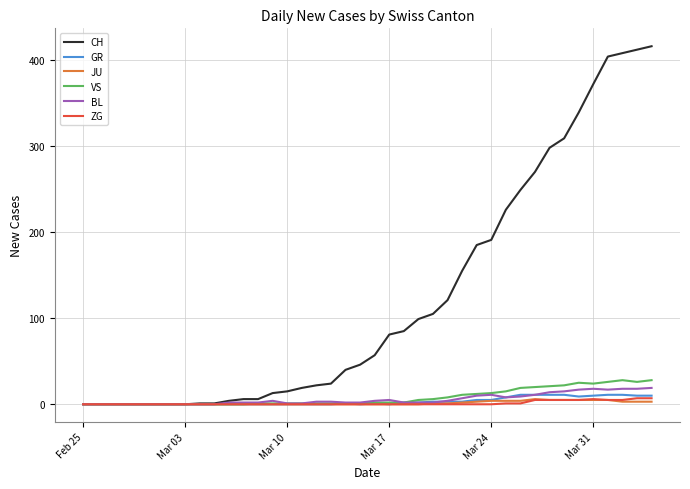

What is the maximum value shown in the chart?

416